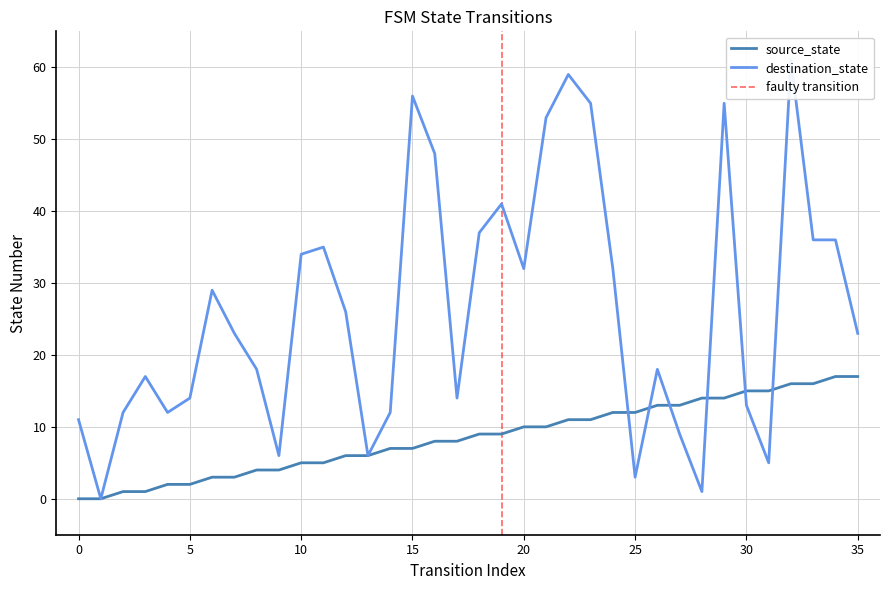

Reading left to right, what are all the values shown in this chart?

source_state: 0=0	1=0	2=1	3=1	4=2	5=2	6=3	7=3	8=4	9=4	10=5	11=5	12=6	13=6	14=7	15=7	16=8	17=8	18=9	19=9	20=10	21=10	22=11	23=11	24=12	25=12	26=13	27=13	28=14	29=14	30=15	31=15	32=16	33=16	34=17	35=17
destination_state: 0=11	1=0	2=12	3=17	4=12	5=14	6=29	7=23	8=18	9=6	10=34	11=35	12=26	13=6	14=12	15=56	16=48	17=14	18=37	19=41	20=32	21=53	22=59	23=55	24=32	25=3	26=18	27=9	28=1	29=55	30=13	31=5	32=61	33=36	34=36	35=23